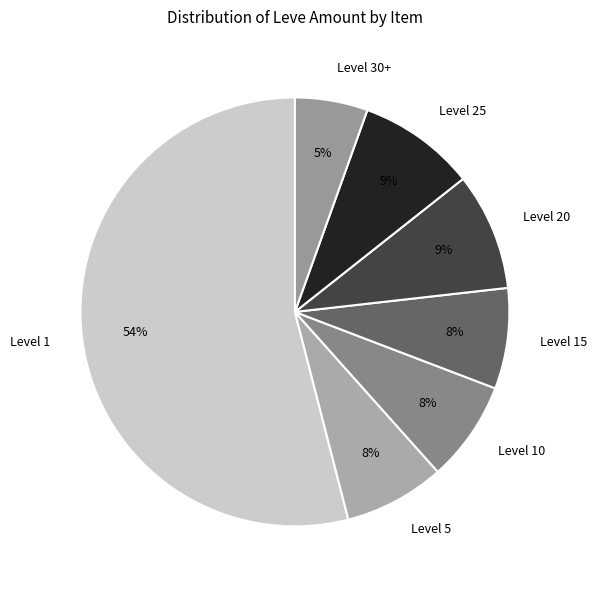

What is the majority slice?

Level 1